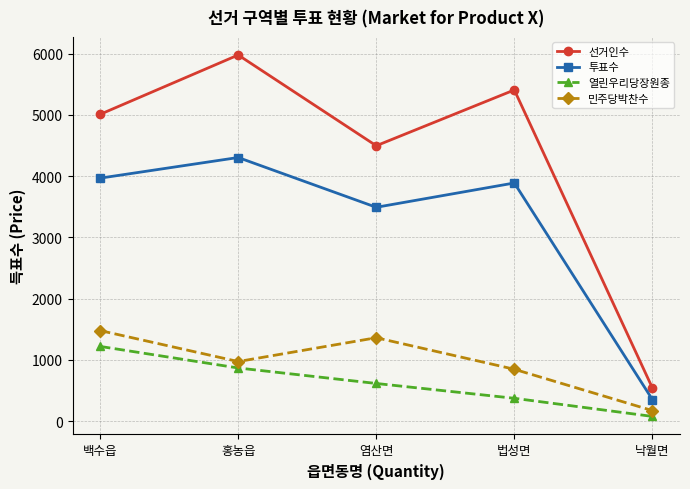

List the series in order of their peak value, lowest first.

열린우리당장원종, 민주당박찬수, 투표수, 선거인수